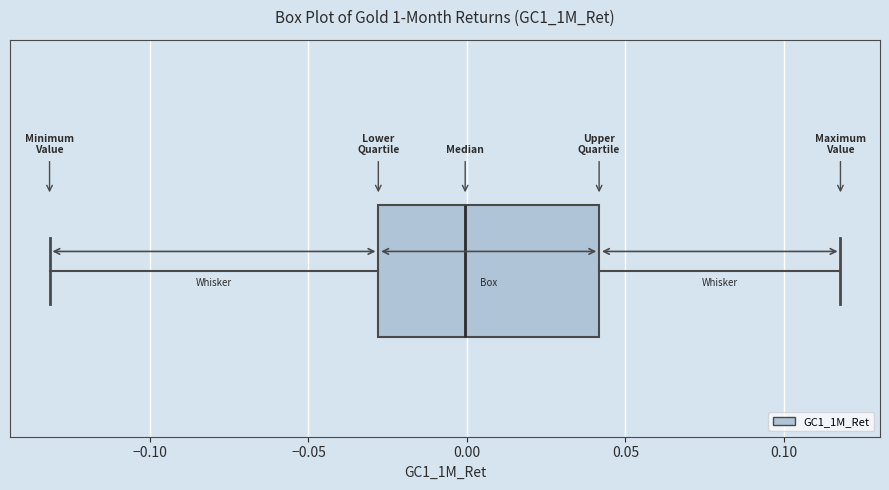

Read this box plot against the x-axis: the position of the median line, the range covered by the box, and the ends of both whiskers. The values are not printed on the chart, so give them approximately, as read against the axis.

median 0.00, box -0.03 to 0.04, whiskers -0.13 to 0.12